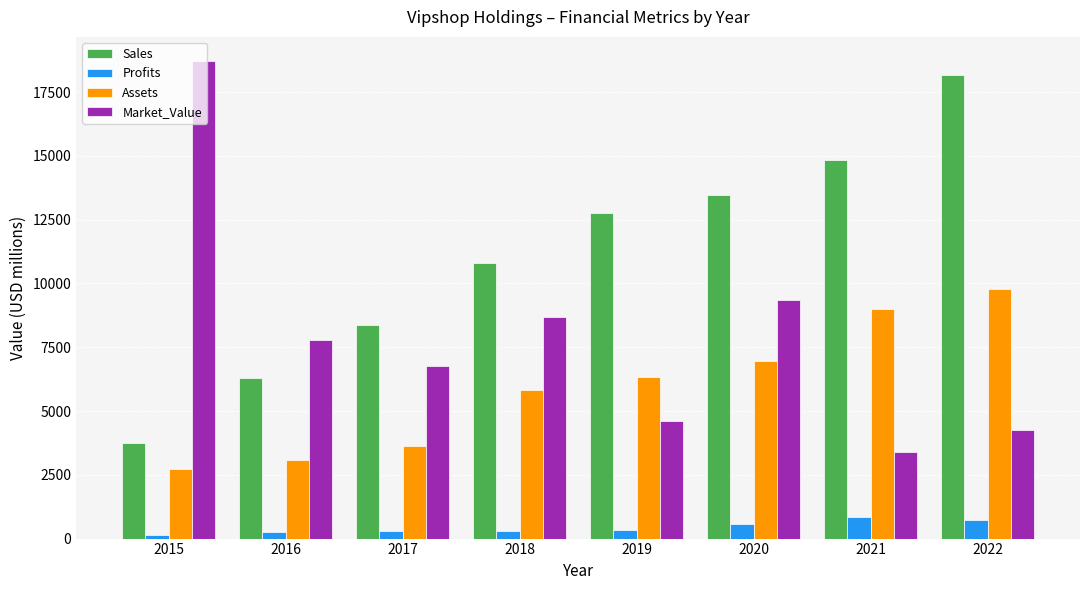

Which series has the widest spread of values?

Market_Value